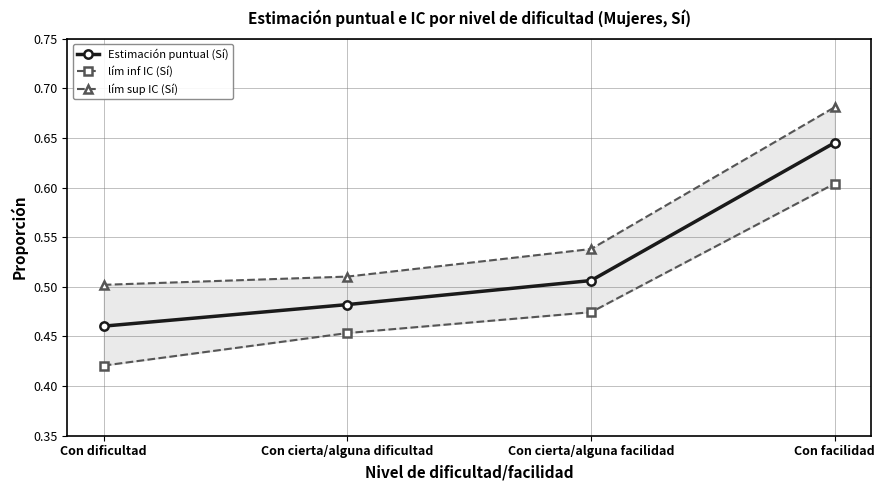

At how many categories does at least one series exceed 0?

4